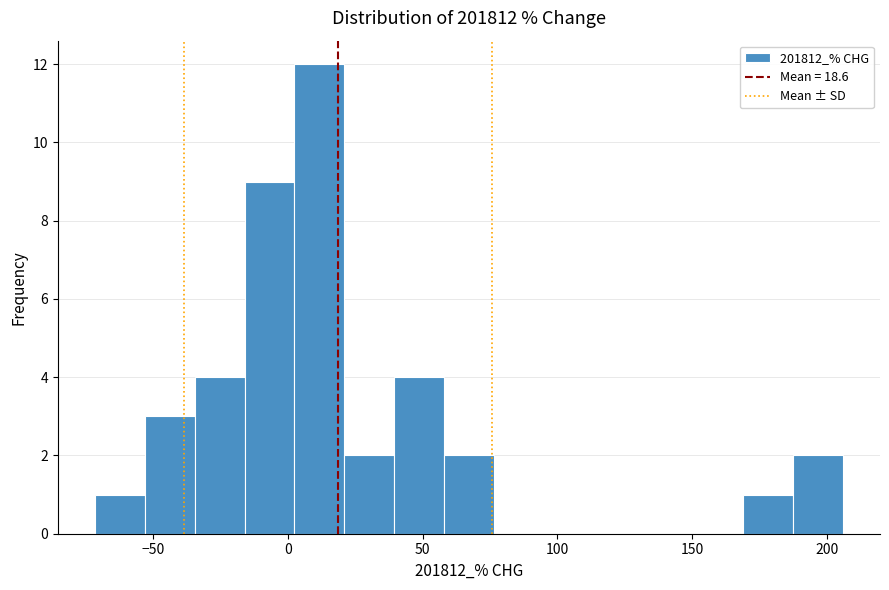

Around what value on the x-axis is the tallest bar? Give the approximate position of its centre, as read against the axis.

10